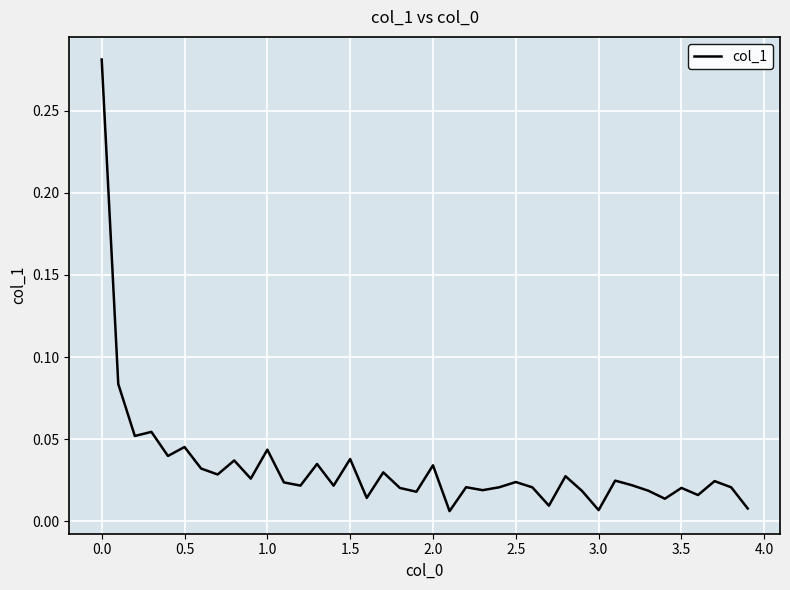

How many lines are shown in the chart?

1